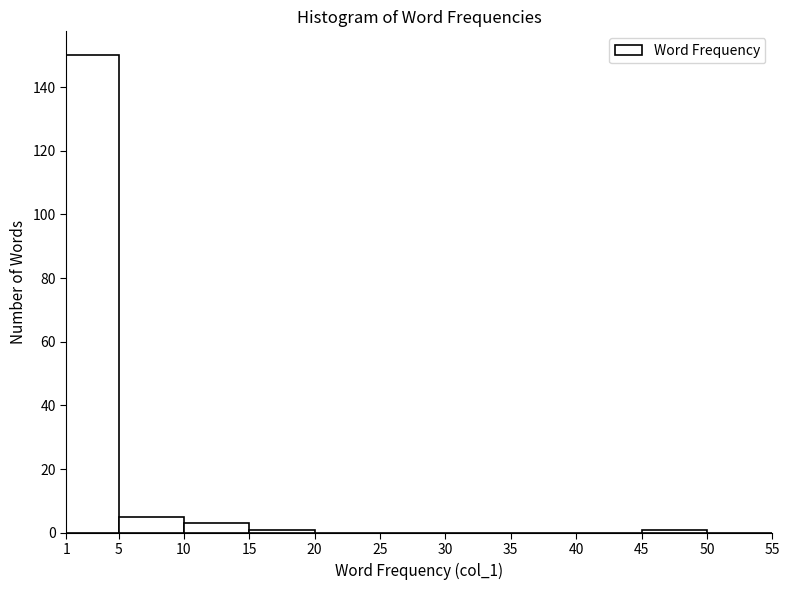

Over which range of the x-axis is the bar tallest?

1 to 5